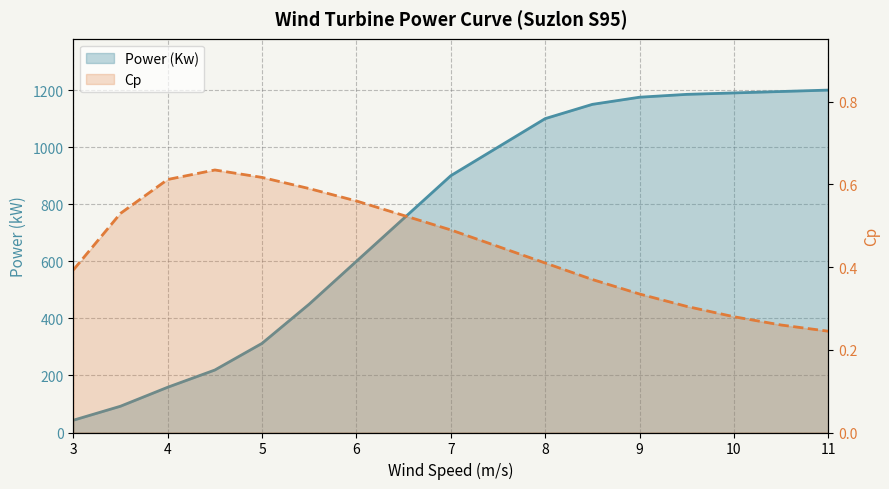

How many data points in Power (Kw) are less than 900?

8